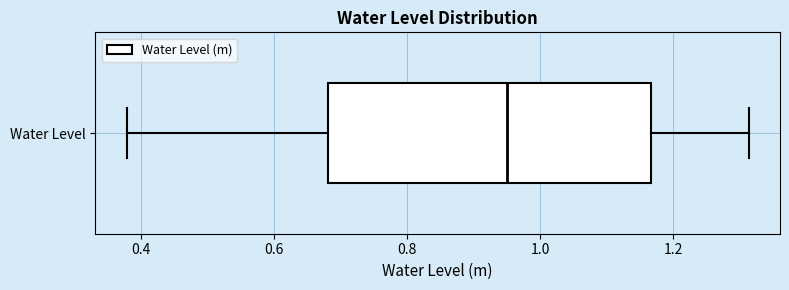

Read this box plot against the x-axis: the position of the median line, the range covered by the box, and the ends of both whiskers. The values are not printed on the chart, so give them approximately, as read against the axis.

median 0.96, box 0.68 to 1.16, whiskers 0.38 to 1.32